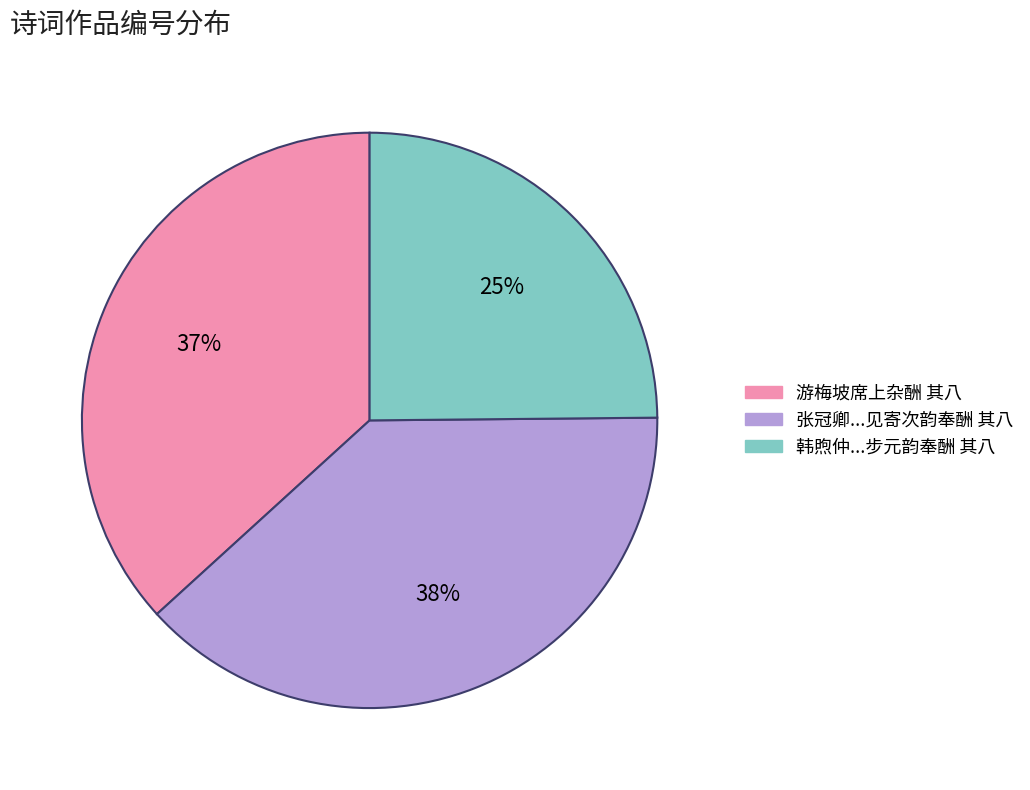

Is there a majority slice in this chart?

No